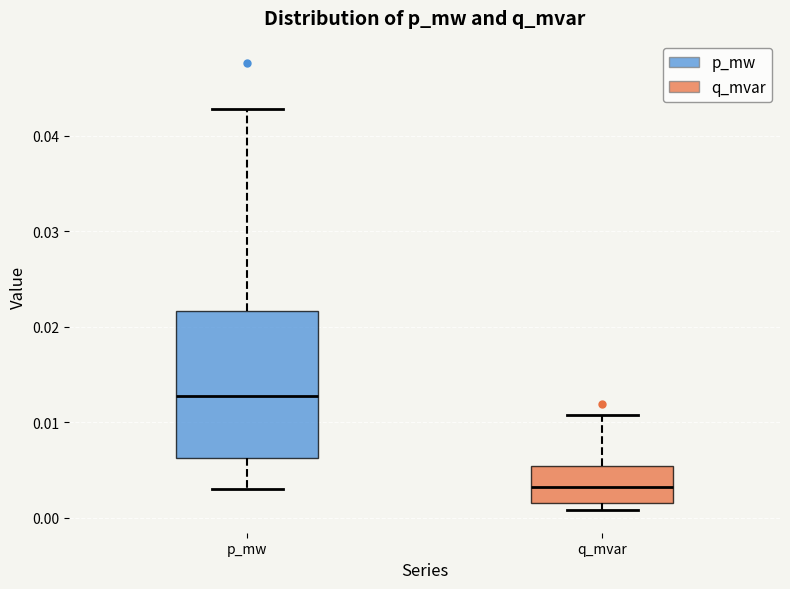

Which box is the tallest, from its lower edge to its upper edge?

p_mw